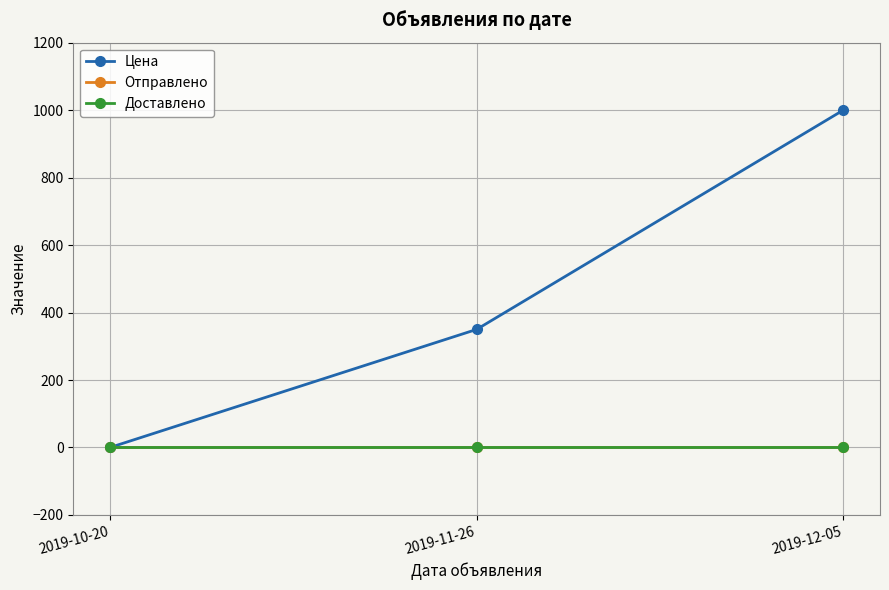

What are all the series names shown in the legend?

Цена, Отправлено, Доставлено